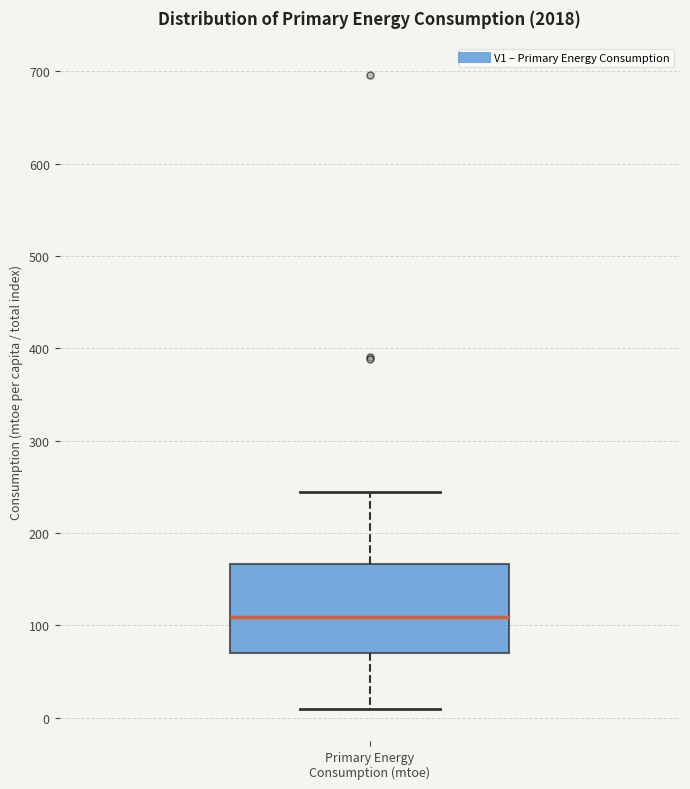

Transcribe this box plot: give where the median line is, the range the box spans, and where the two whiskers end, as read against the y-axis. The values are not printed on the chart, so give them approximately, as read against the axis.

median 110, box 70 to 170, whiskers 10 to 240